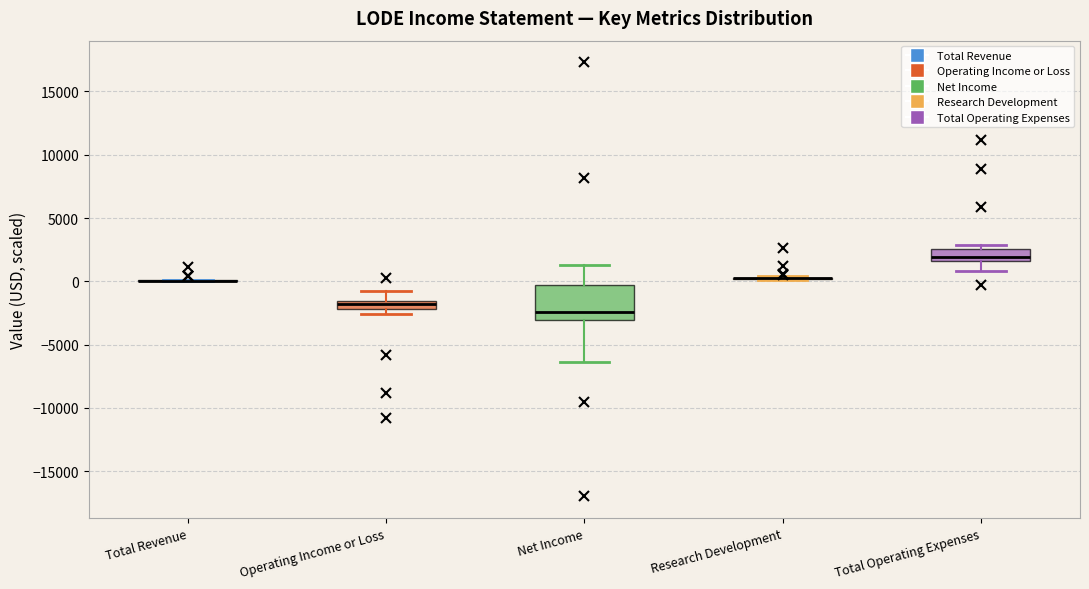

Comparing the boxes themselves (not the whiskers), which one is the tallest?

Net Income